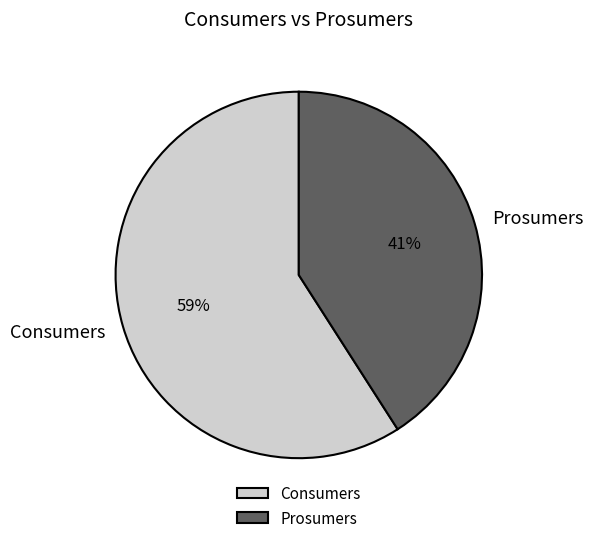

Is the sum of Consumers and Prosumers greater than half?

Yes